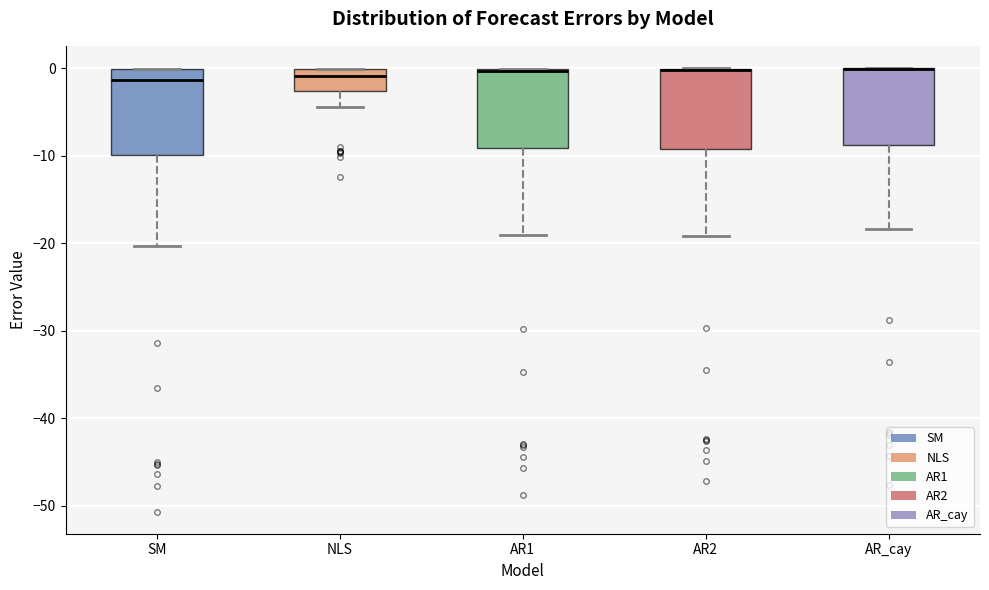

Reading left to right, transcribe this box plot: for each box, give where its median line is, the range the box spans, and where its two whiskers end, as read against the y-axis. The values are not printed on the chart, so give them approximately, as read against the axis.

SM: median -1, box -10 to 0, whiskers -20 to 0
NLS: median -1, box -3 to 0, whiskers -4 to 0
AR1: median 0, box -9 to 0, whiskers -19 to 0
AR2: median 0 (drawn on the box's upper edge), box -9 to 0, whiskers -19 to 0
AR_cay: median 0 (drawn on the box's upper edge), box -9 to 0, whiskers -18 to 0